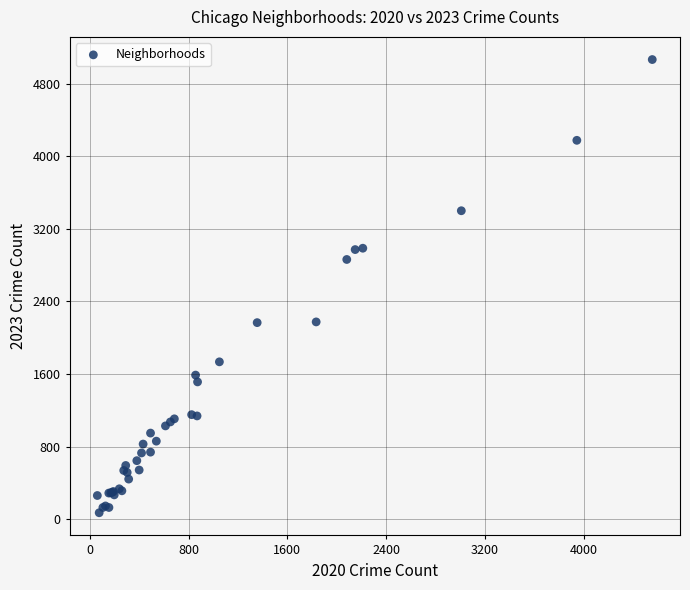

What Y value in the scatter plot is closest to 2568?

2862